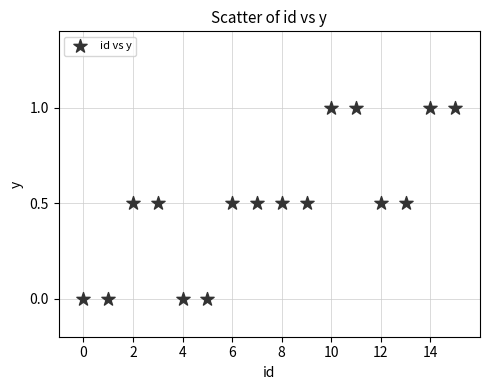

What is the range of Y values (max minus min)?

1.0